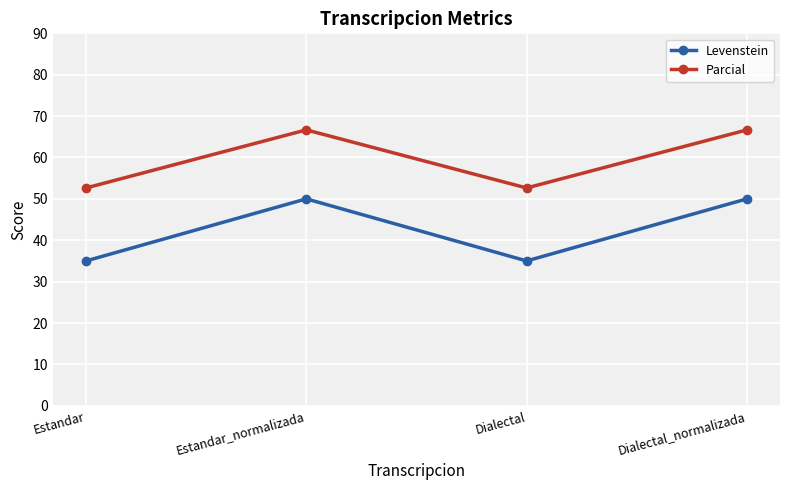

Which series has the largest range (max minus min)?

Levenstein